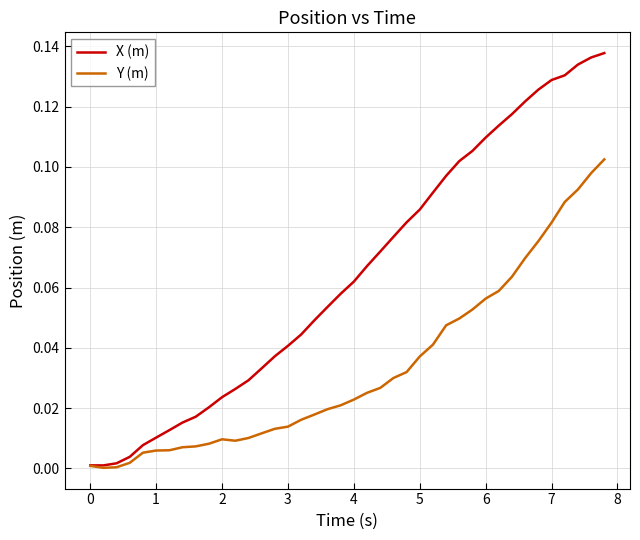

Which series has the largest total across all categories?

X (m)